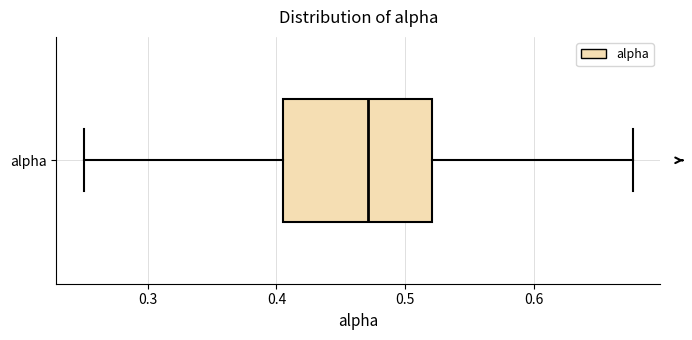

Where is the left edge of the box for alpha on the x-axis? The values are not printed on the chart, so give them approximately, as read against the axis.

0.40